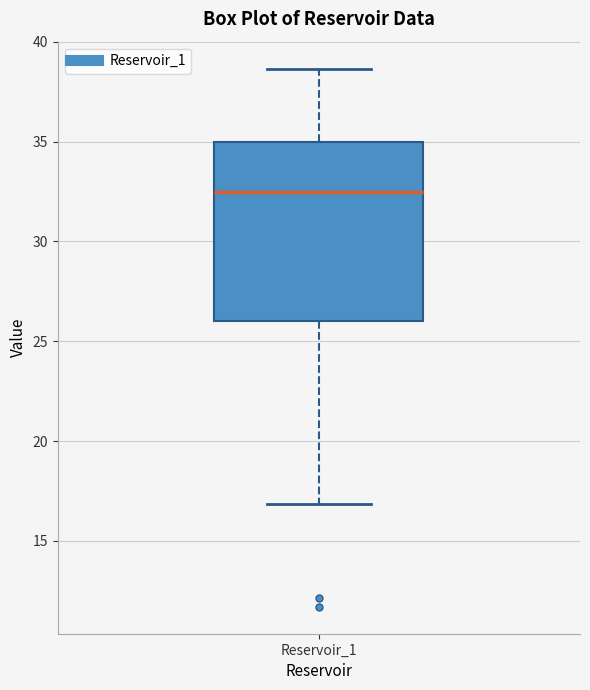

Read this box plot against the y-axis: the position of the median line, the range covered by the box, and the ends of both whiskers. The values are not printed on the chart, so give them approximately, as read against the axis.

median 32.5, box 26.0 to 35.0, whiskers 17.0 to 38.5